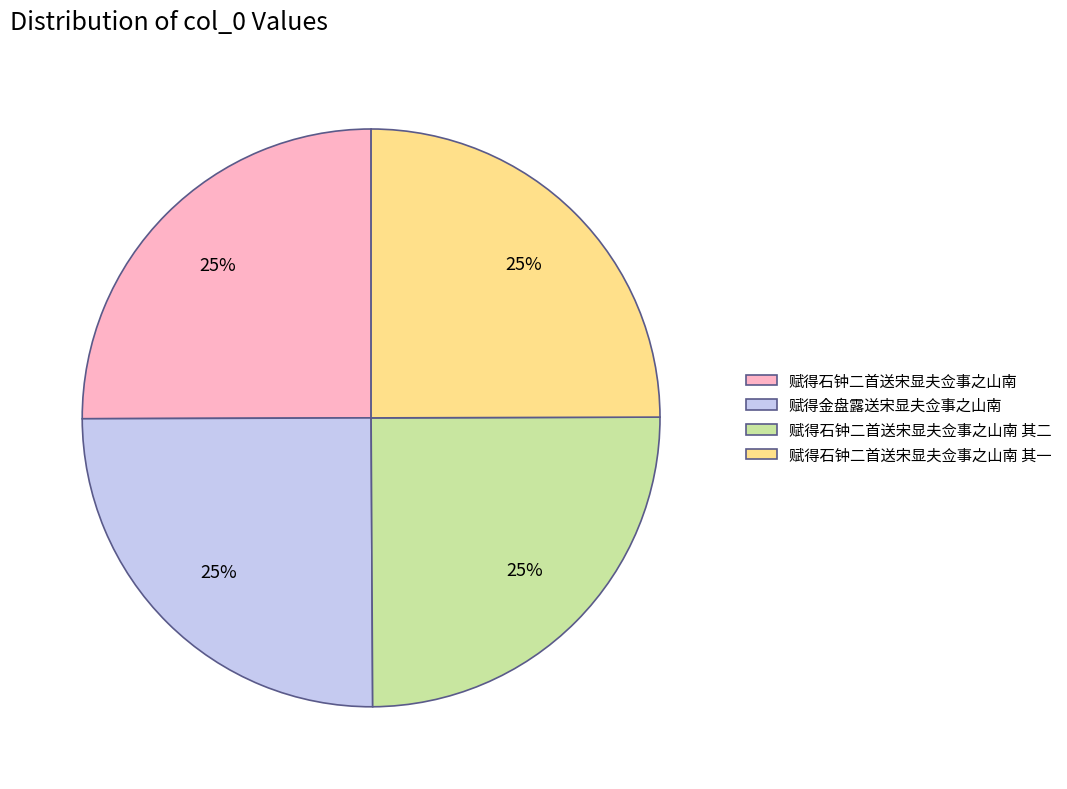

What is the ratio of the value at 赋得石钟二首送宋显夫佥事之山南 其二 to the value at 赋得金盘露送宋显夫佥事之山南?

1.0